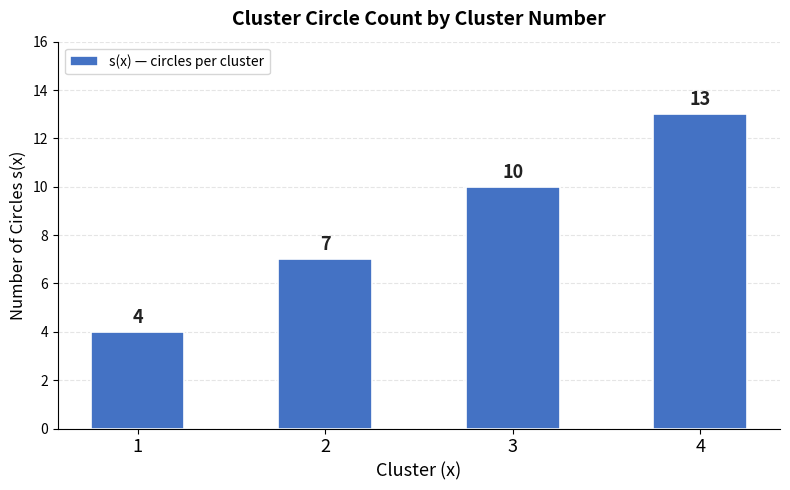

Does the chart contain any negative values?

No